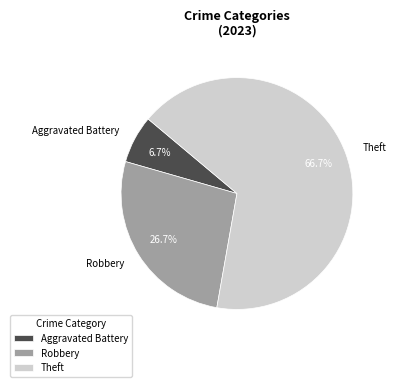

Count the number of slices in the pie.

3